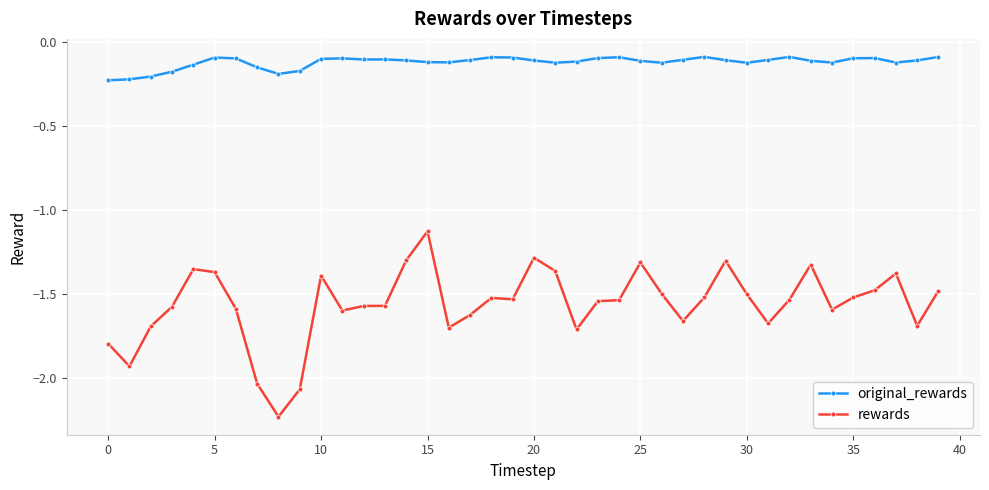

How many lines are shown in the chart?

2